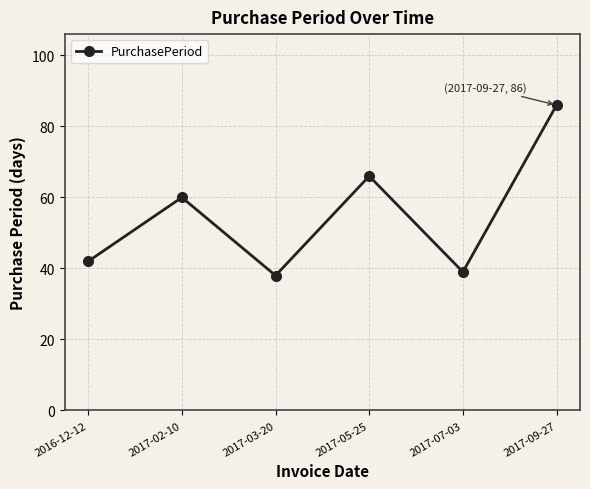

Which category has the lowest value across all series?

2017-03-20